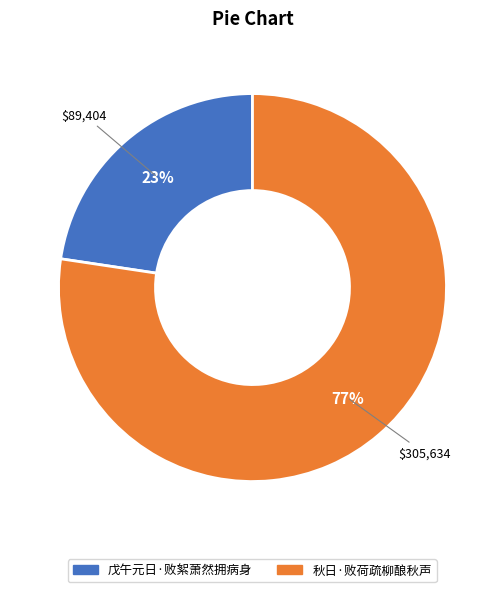

To the nearest percent, what portion does 戊午元日·败絮萧然拥病身 represent?

23%